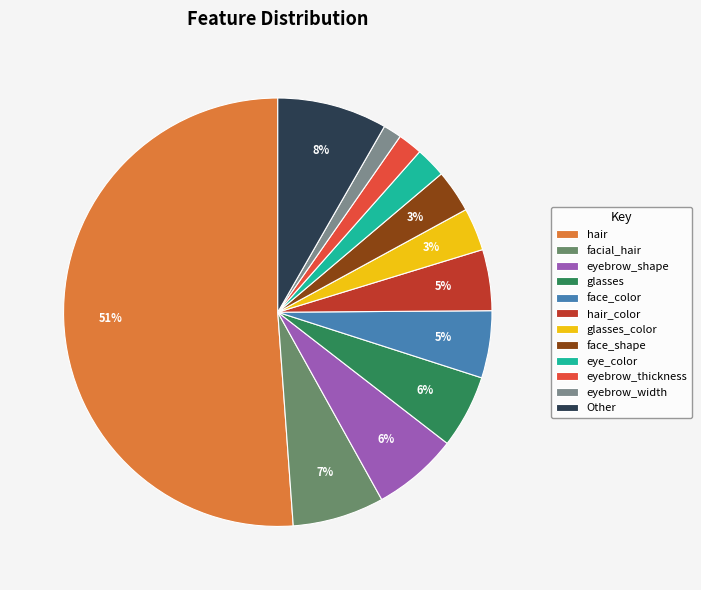

To the nearest percent, what is the average slice percentage?

8%